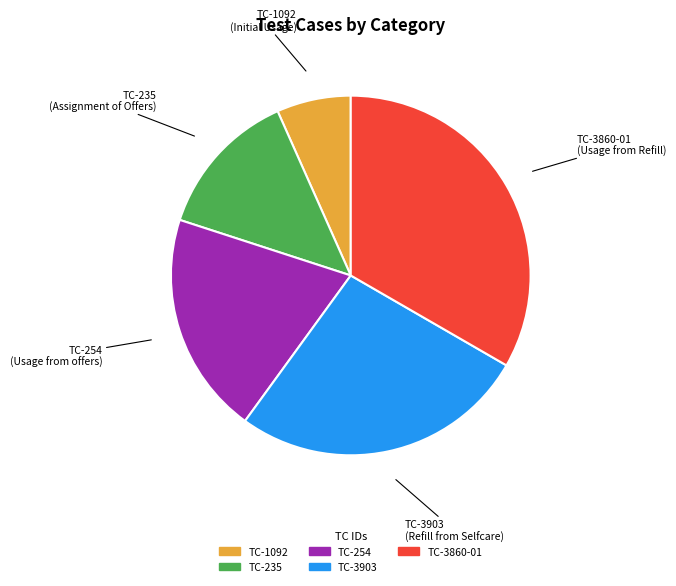

Which slice is the smallest?

TC-1092